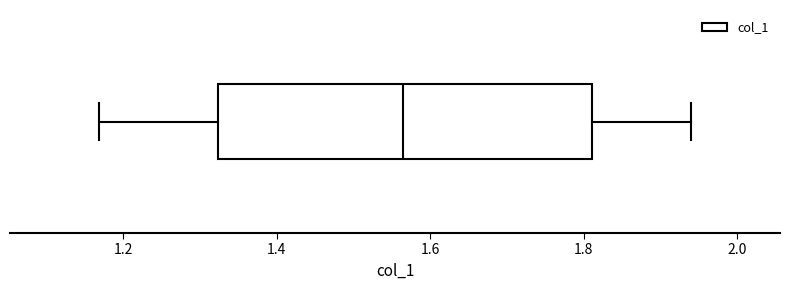

Read this box plot against the x-axis: the position of the median line, the range covered by the box, and the ends of both whiskers. The values are not printed on the chart, so give them approximately, as read against the axis.

median 1.56, box 1.32 to 1.82, whiskers 1.16 to 1.94